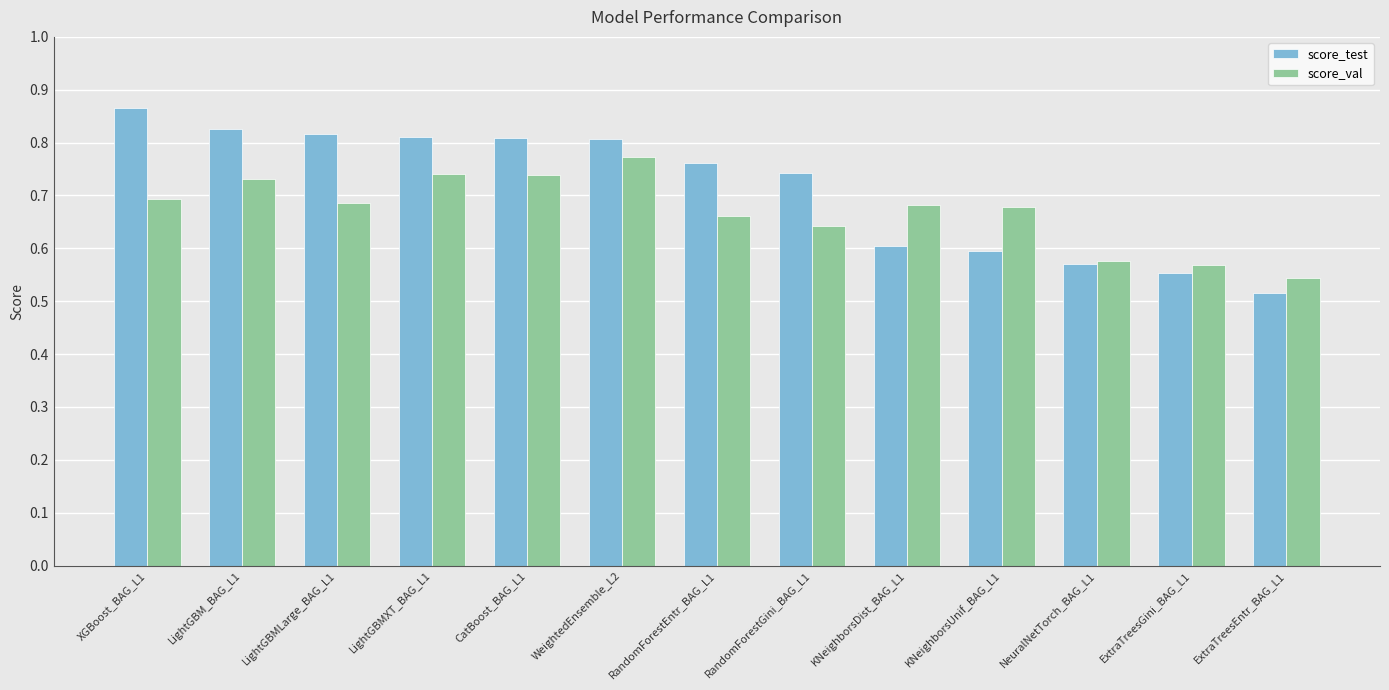

Between CatBoost_BAG_L1 and RandomForestGini_BAG_L1, which series saw the biggest shift?

score_val